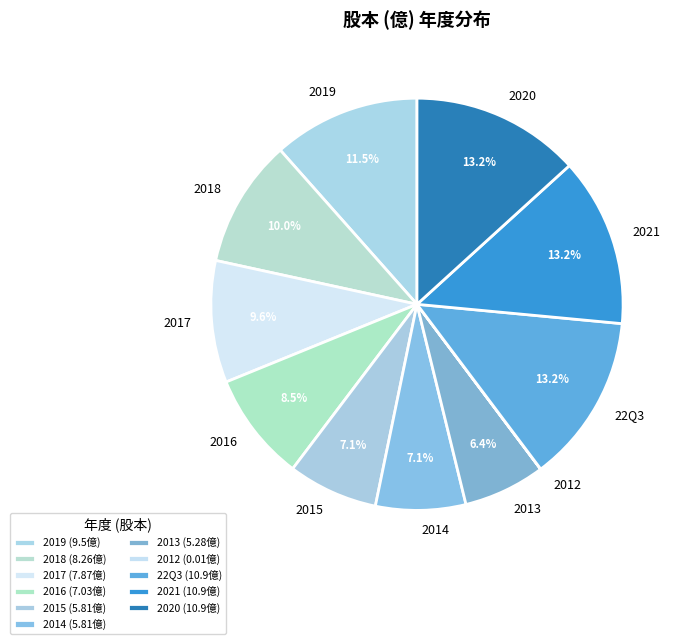

Which has a higher value, 2017 or 2015?

2017